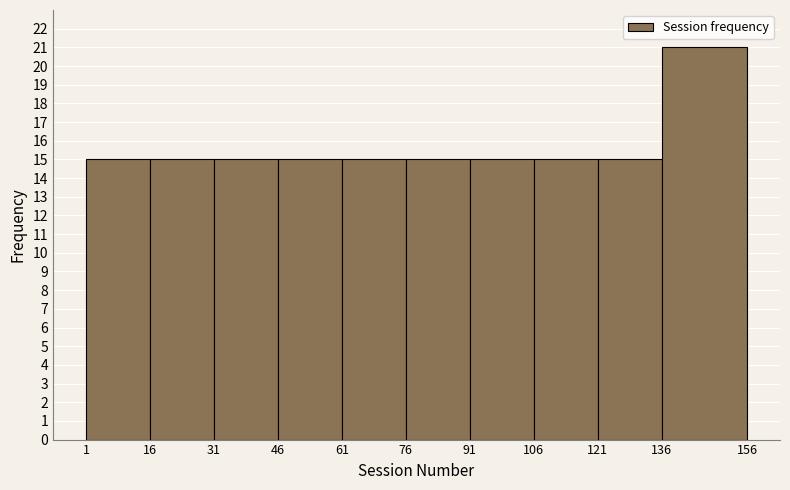

Over which range of the x-axis is the bar tallest?

136 to 156